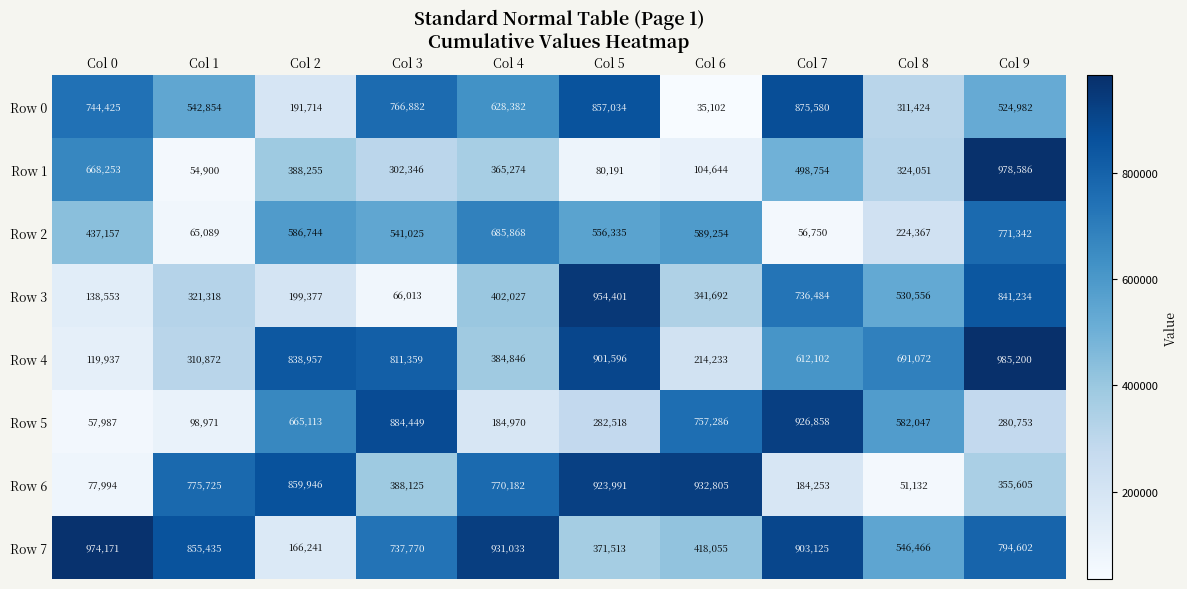

The Row 1 series shows 498754 at Col 7. True or false?

True